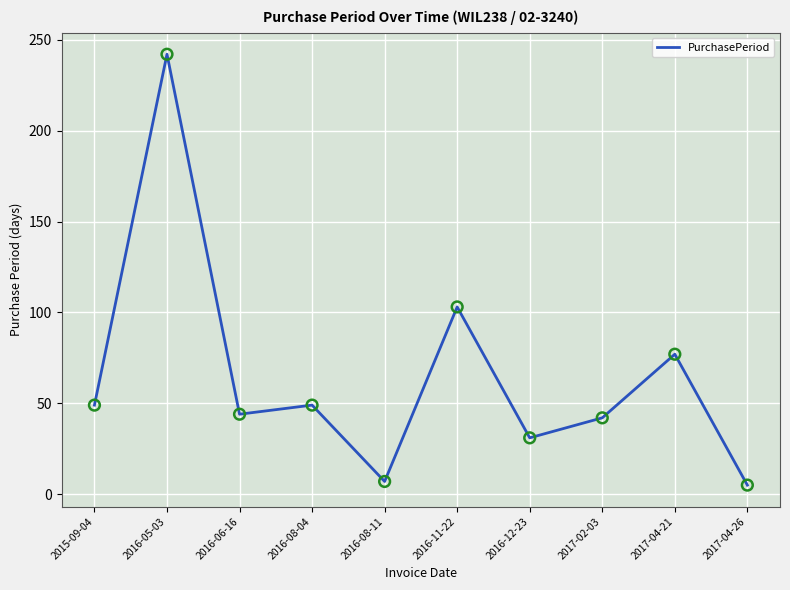

What is the change in value from 2016-11-22 to 2016-12-23?

-72